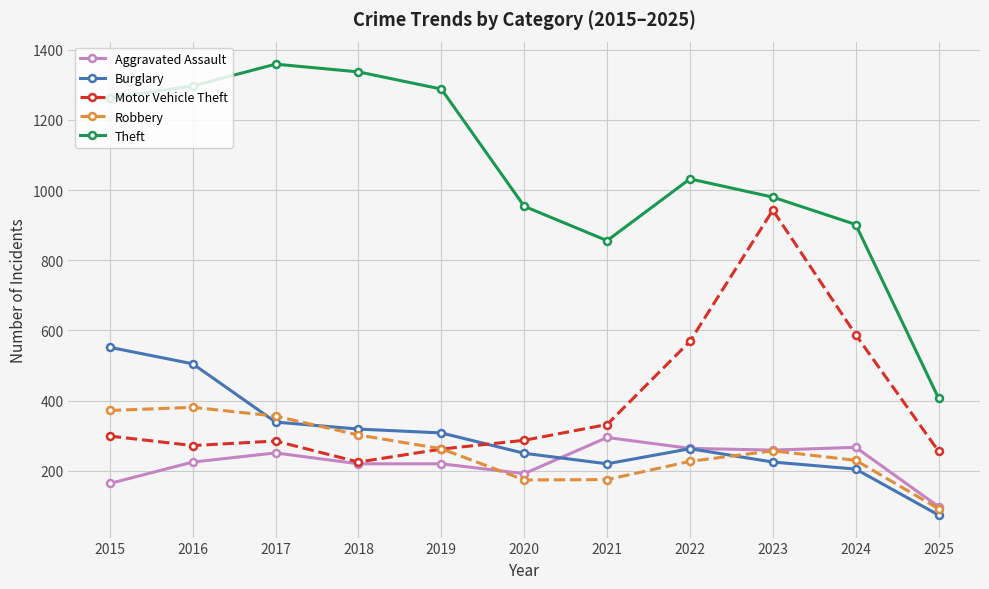

At 2015, list the series in order from largest to smallest.

Theft, Burglary, Robbery, Motor Vehicle Theft, Aggravated Assault